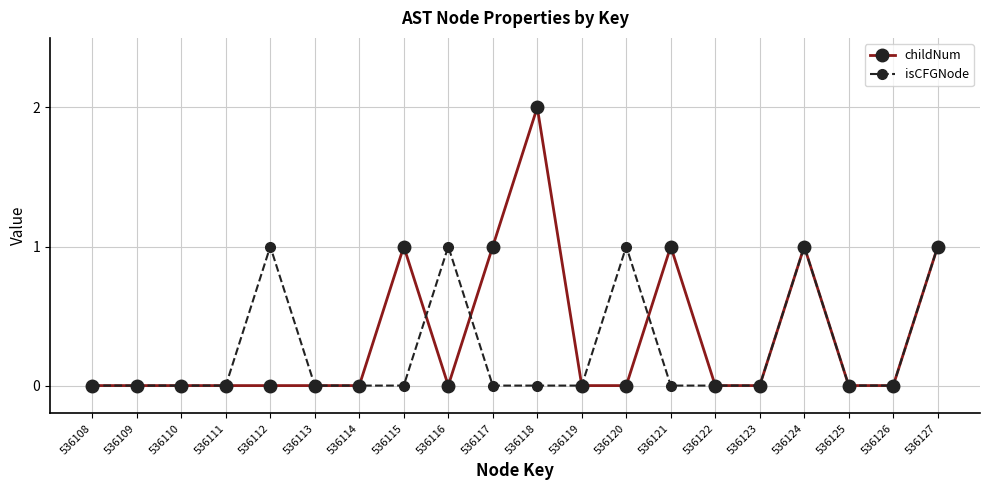

True or false: isCFGNode and childNum intersect in this chart.

True